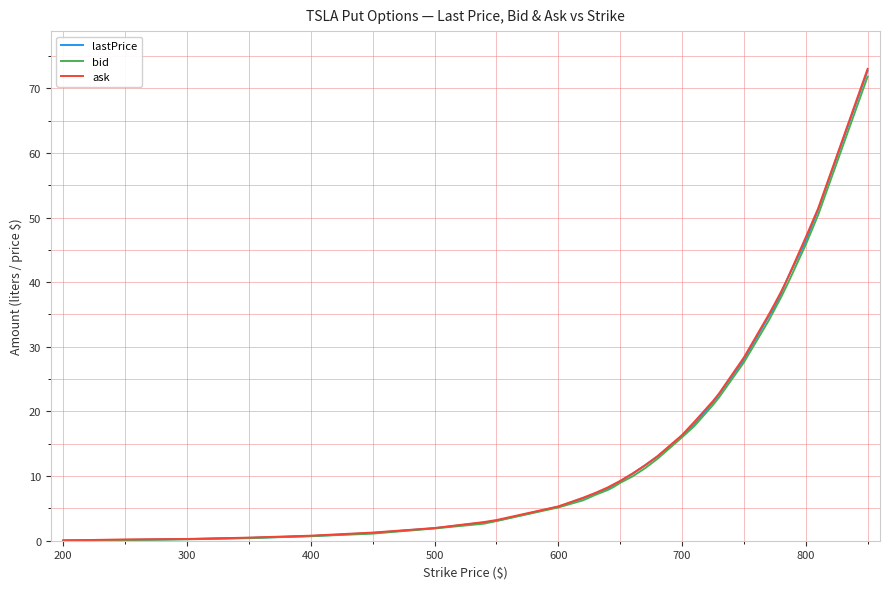

Which series has the largest range (max minus min)?

ask